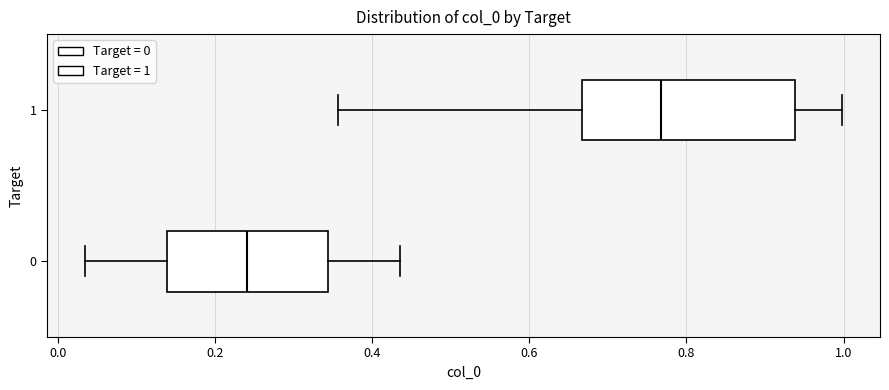

Which box's median line is the furthest to the left?

0